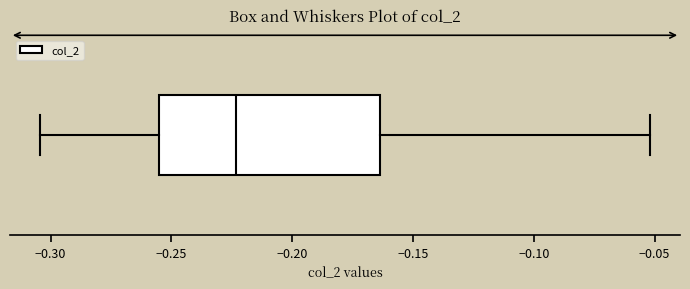

Transcribe this box plot: give where the median line is, the range the box spans, and where the two whiskers end, as read against the x-axis. The values are not printed on the chart, so give them approximately, as read against the axis.

median -0.225, box -0.255 to -0.165, whiskers -0.305 to -0.050